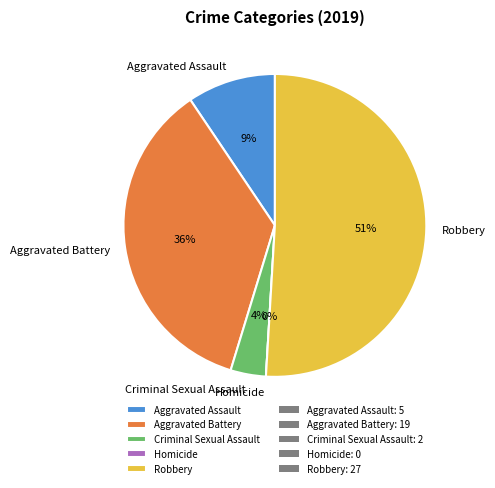

To the nearest percent, what portion does Criminal Sexual Assault represent?

4%